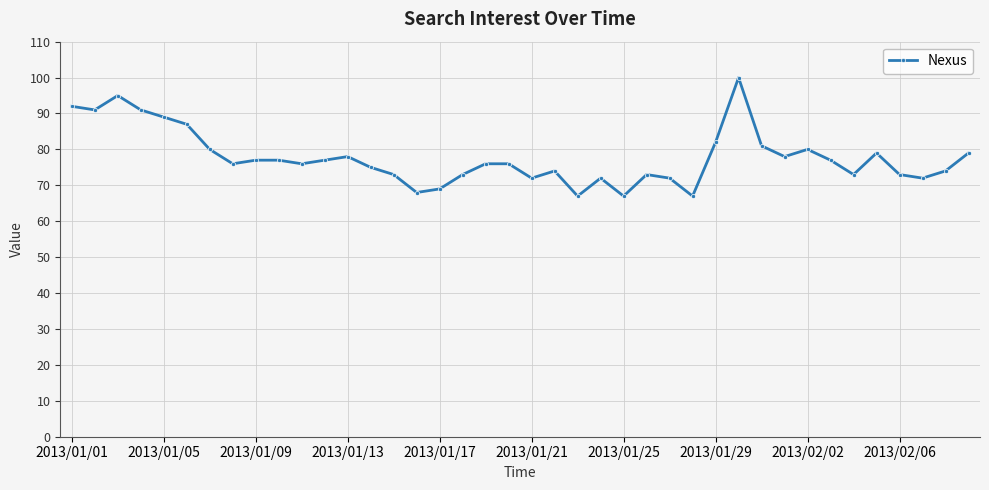

What is the value of the 36th point from the left?

79